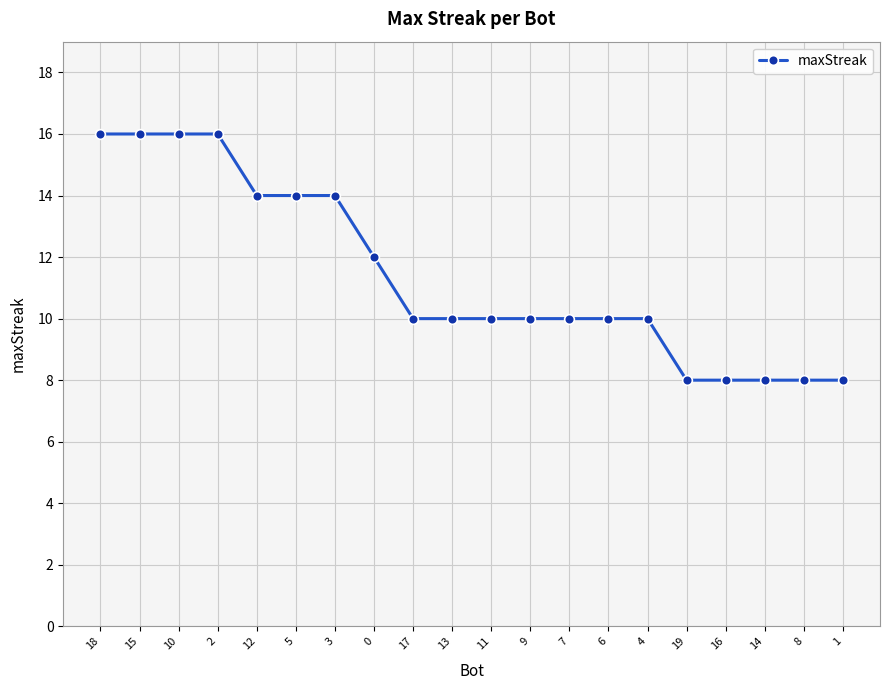

What is the minimum value shown in the chart?

8